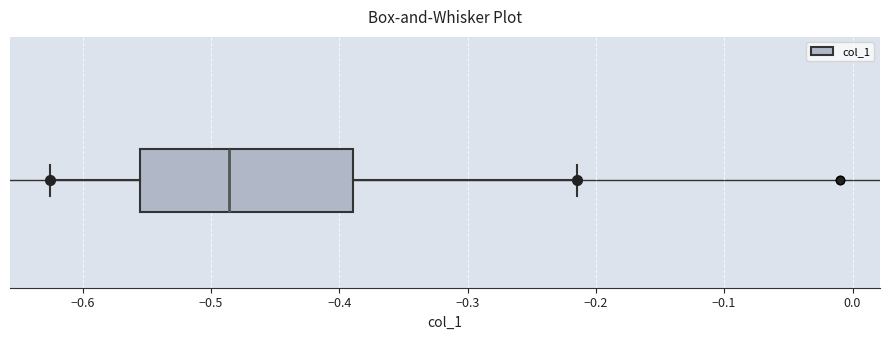

Where is the left edge of the box on the x-axis? The values are not printed on the chart, so give them approximately, as read against the axis.

-0.55